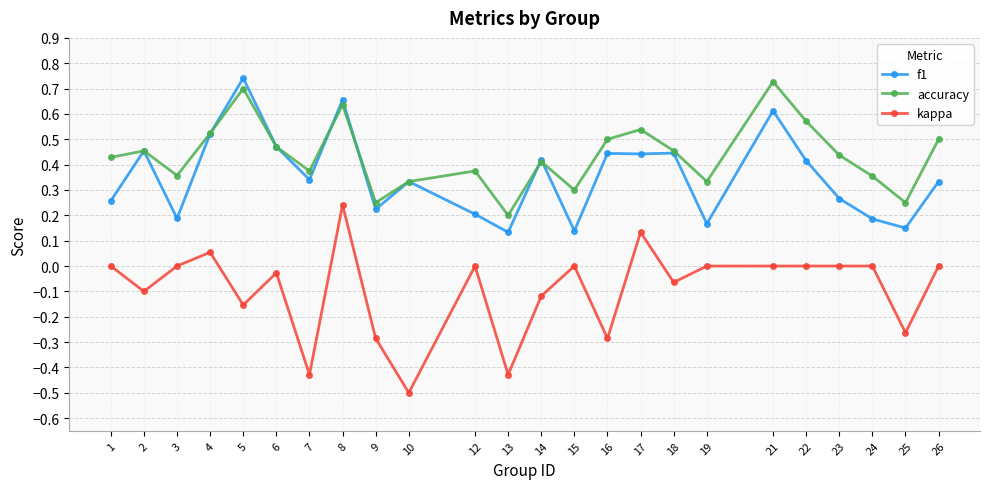

Is it true that f1 equals 0.2 at 7?

False